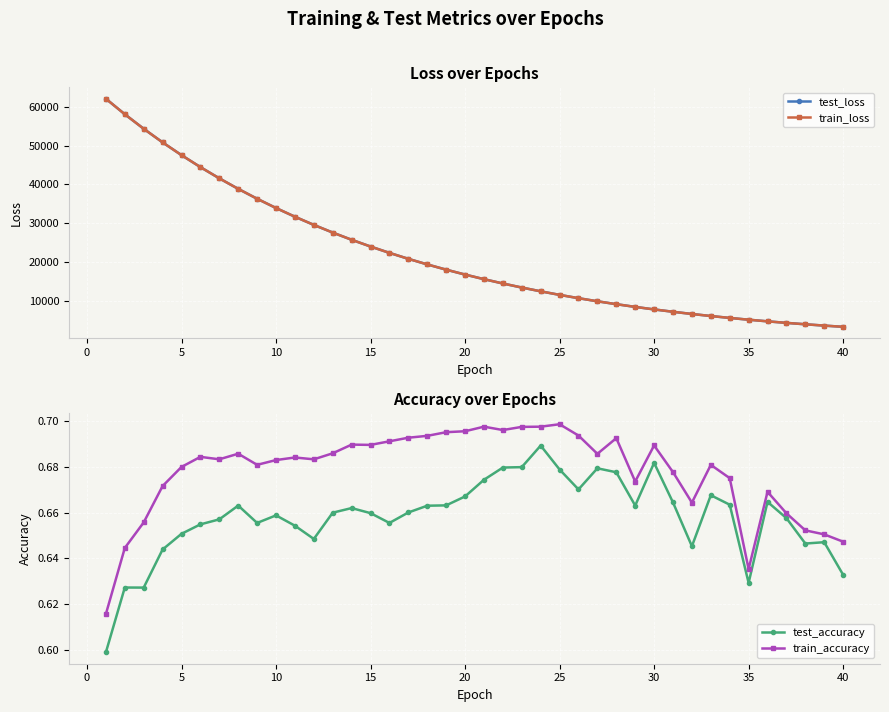

How many test_accuracy values are between 0 and 1?

40